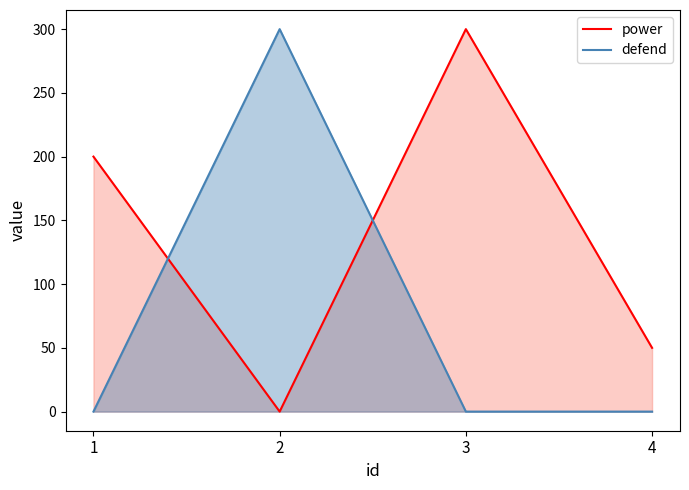

True or false: power and defend cross at least once.

True